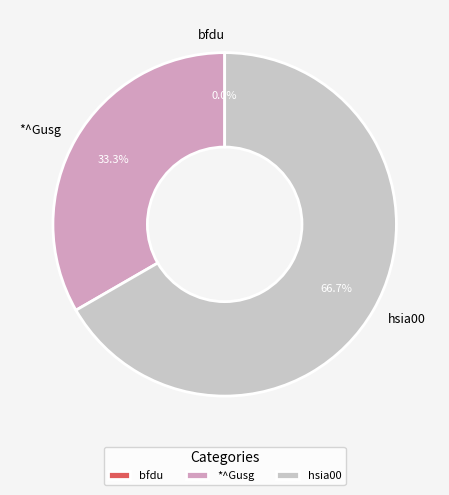

Is it true that bfdu is 0% of the pie?

True